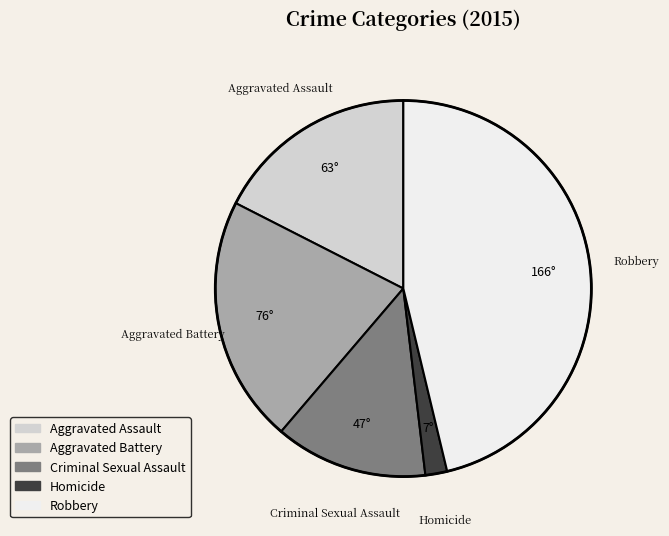

Do Aggravated Assault and Homicide together represent more than half of the pie?

No